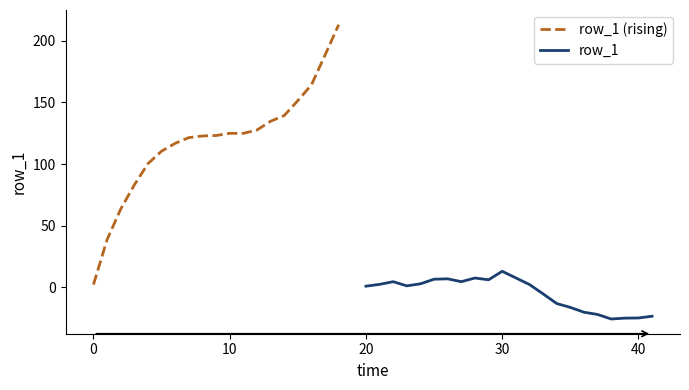

The chart shows a value of -22.0 at 37. True or false?

True